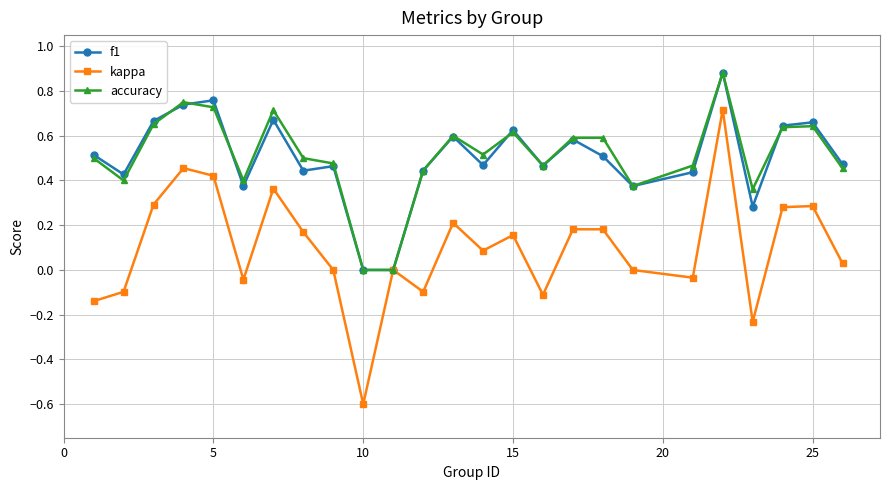

Which series has the widest spread of values?

kappa